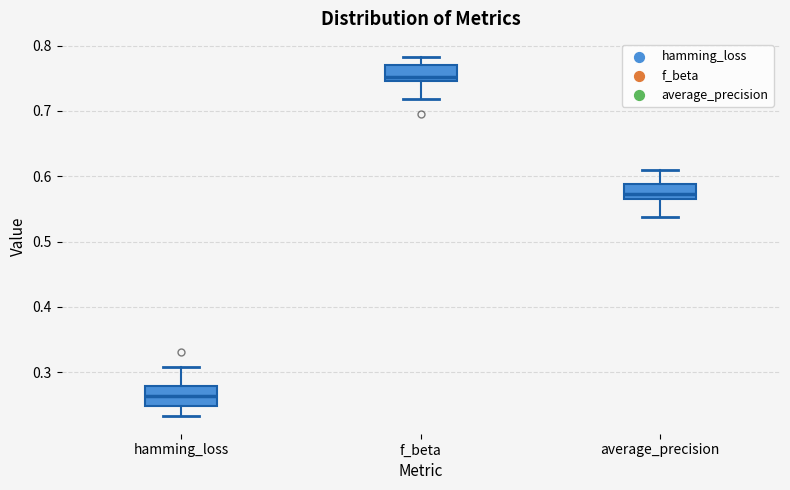

Reading left to right, transcribe this box plot: for each box, give where its median line is, the range the box spans, and where its two whiskers end, as read against the y-axis. The values are not printed on the chart, so give them approximately, as read against the axis.

hamming_loss: median 0.26, box 0.25 to 0.28, whiskers 0.23 to 0.31
f_beta: median 0.75 (just above the box's lower edge), box 0.75 to 0.77, whiskers 0.72 to 0.78
average_precision: median 0.57 (just above the box's lower edge), box 0.57 to 0.59, whiskers 0.54 to 0.61